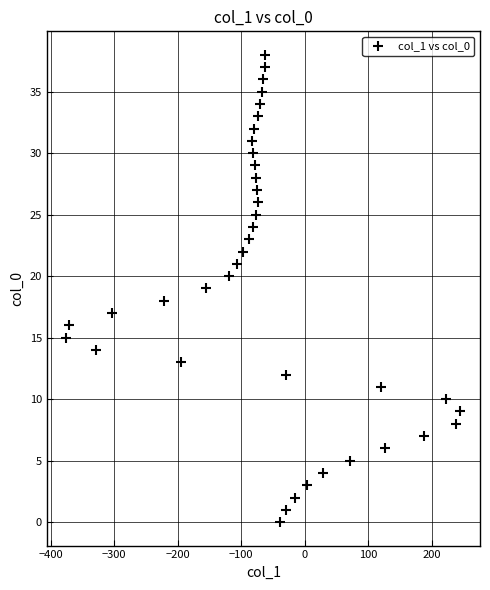

What is the range of Y values (max minus min)?

38